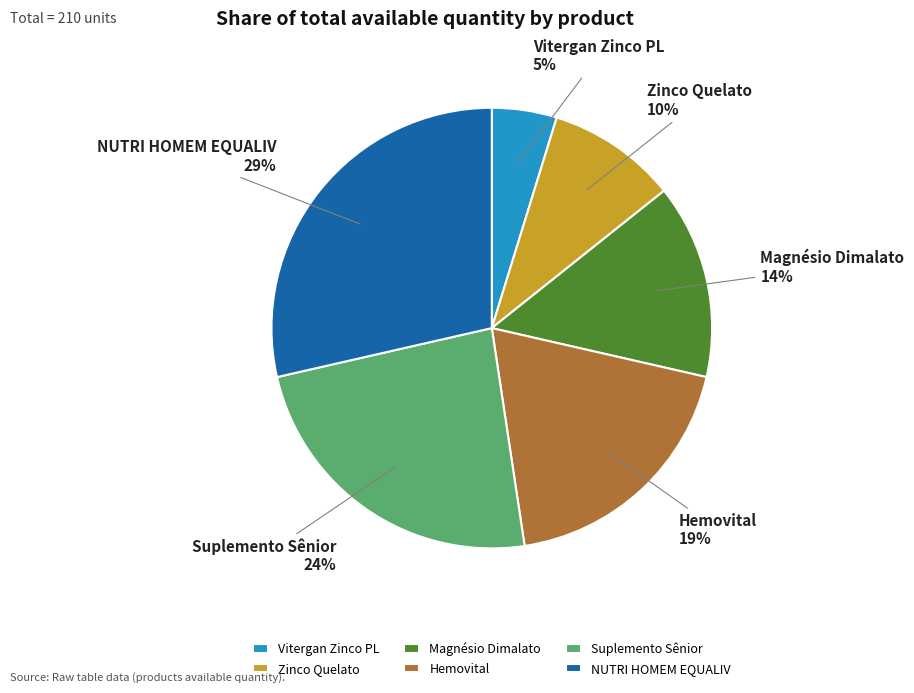

Between Hemovital and Zinco Quelato, which is larger?

Hemovital